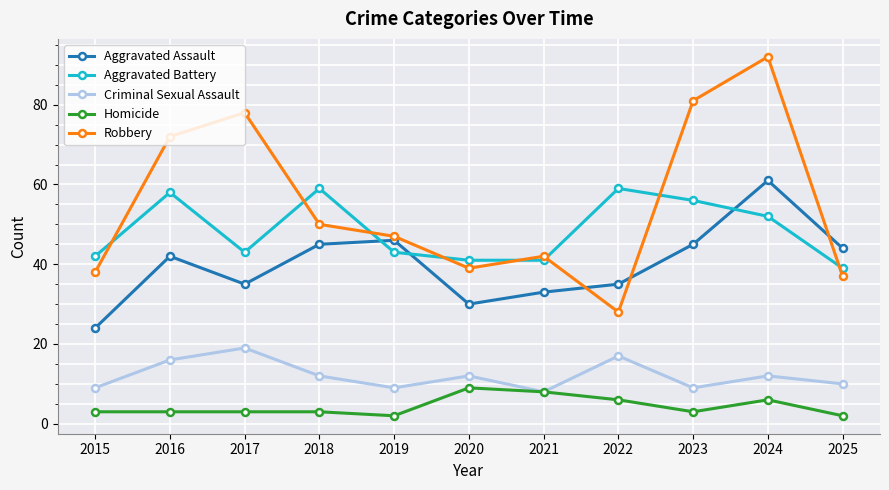

Where do Robbery and Aggravated Battery first cross each other?

2015 and 2016